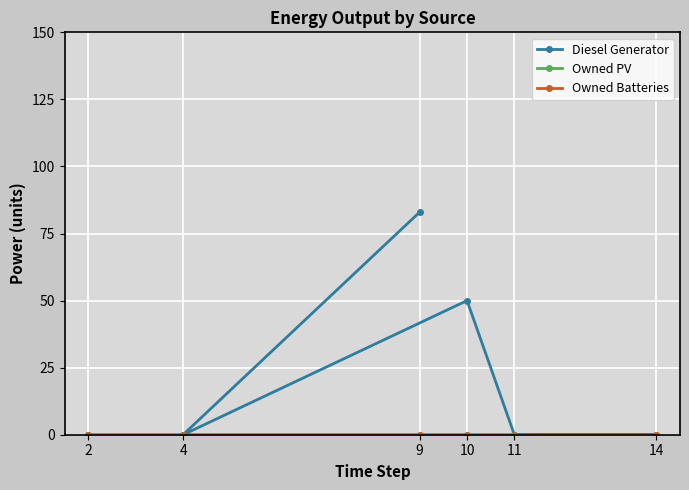

True or false: Owned Batteries and Owned PV intersect in this chart.

False